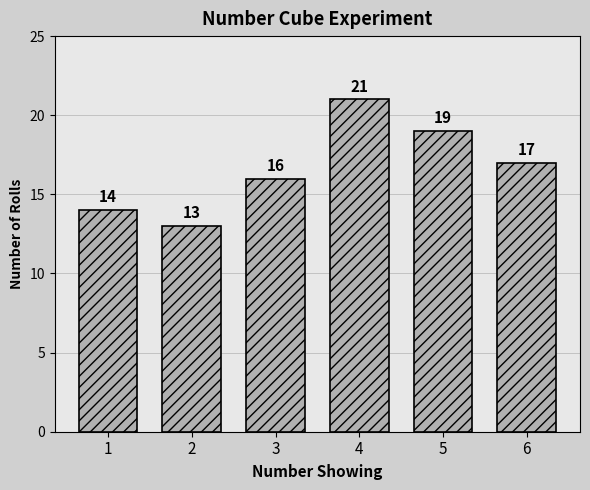

Reading left to right, list all the values displayed in this chart.

14	13	16	21	19	17